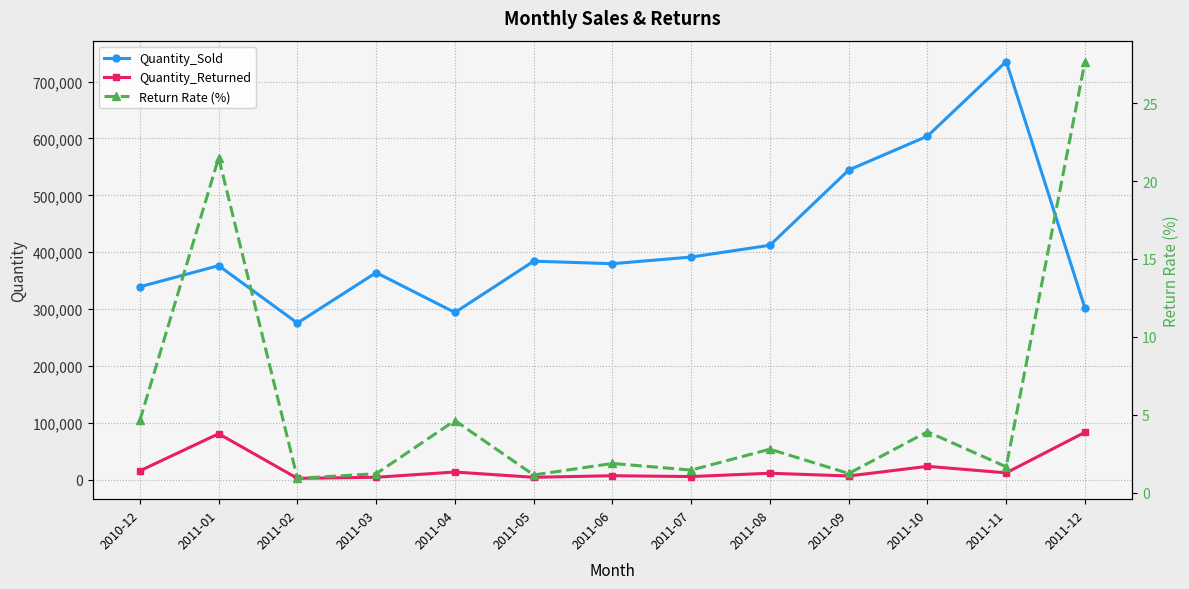

Which series has the largest total across all categories?

Quantity_Sold